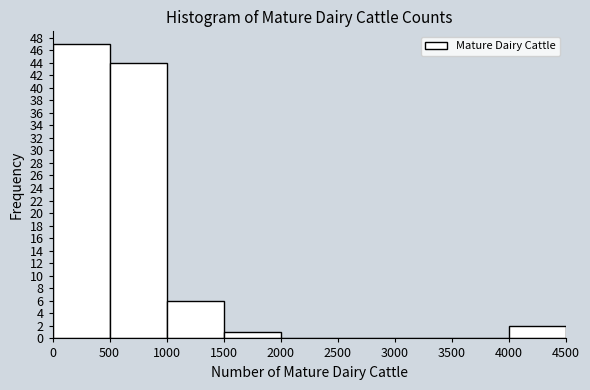

What is the height of the bar covering 1500 to 2000 on the x-axis? The values are not printed on the chart, so give them approximately, as read against the axis.

1